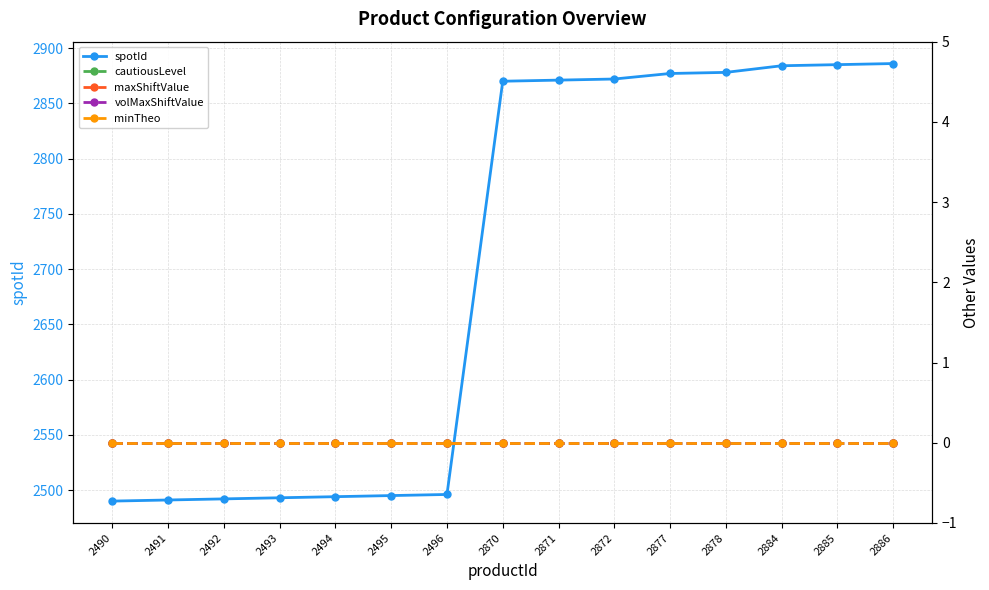

The value of minTheo at 2493 is 0. True or false?

True